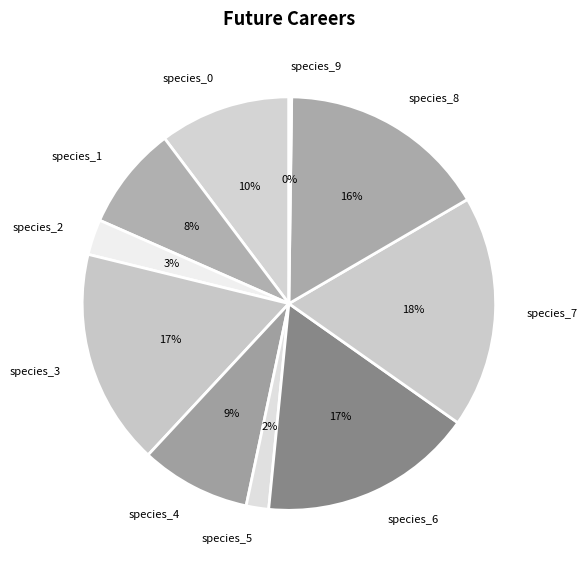

Do species_4 and species_2 together represent more than half of the pie?

No